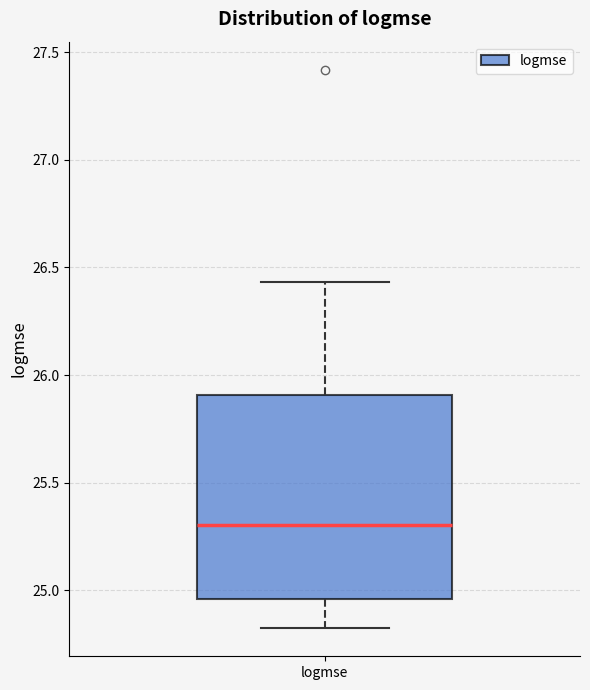

Transcribe this box plot: give where the median line is, the range the box spans, and where the two whiskers end, as read against the y-axis. The values are not printed on the chart, so give them approximately, as read against the axis.

median 25.30, box 24.95 to 25.90, whiskers 24.80 to 26.45